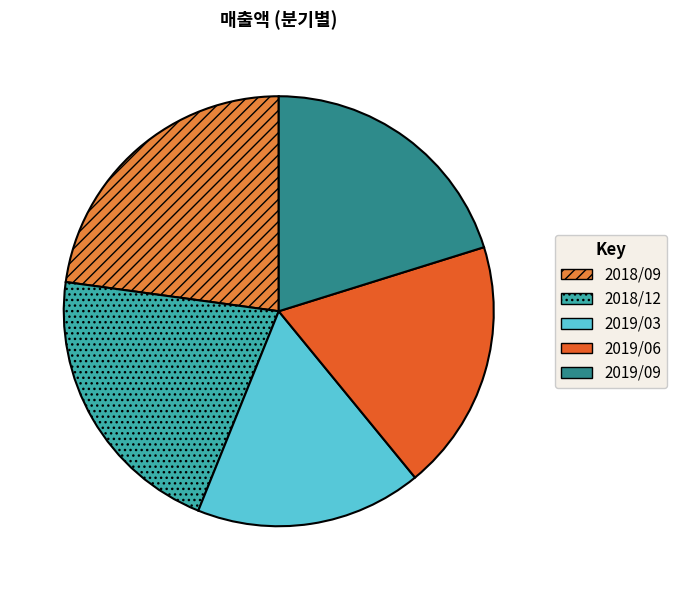

Is there any slice that represents more than half of the pie?

No